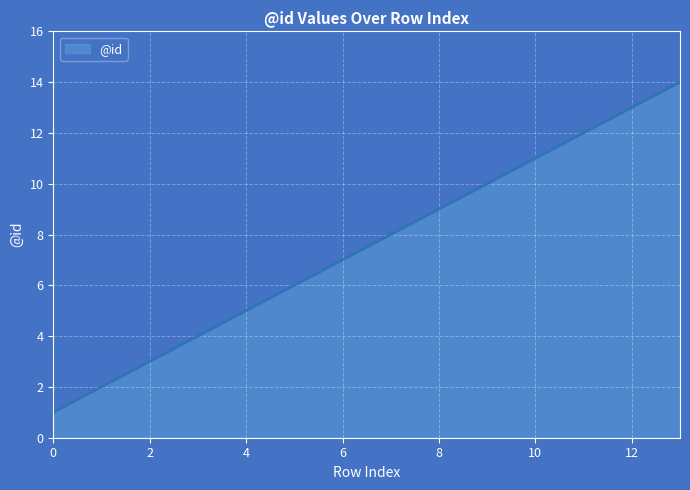

True or false: the data has more than 2 interior local peaks.

False